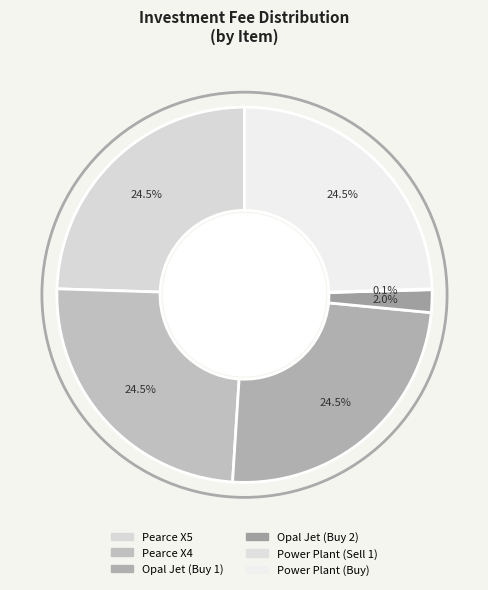

How many segments does this pie chart have?

6